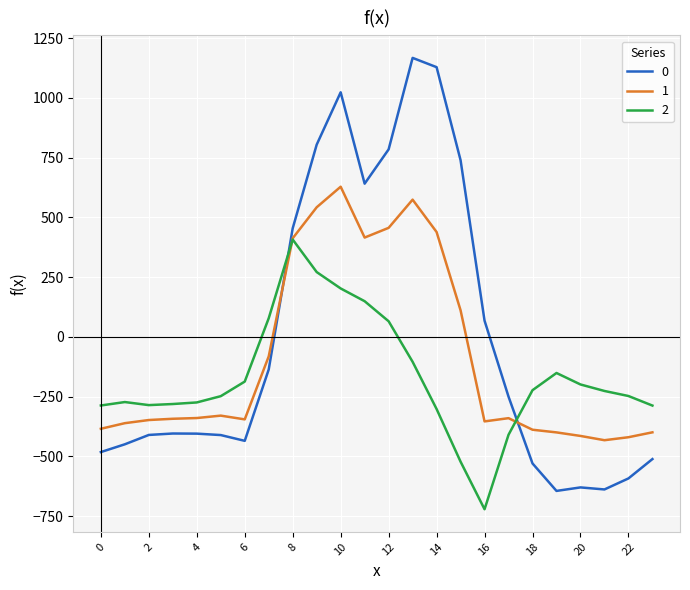

What is the minimum value for 2?

-721.2